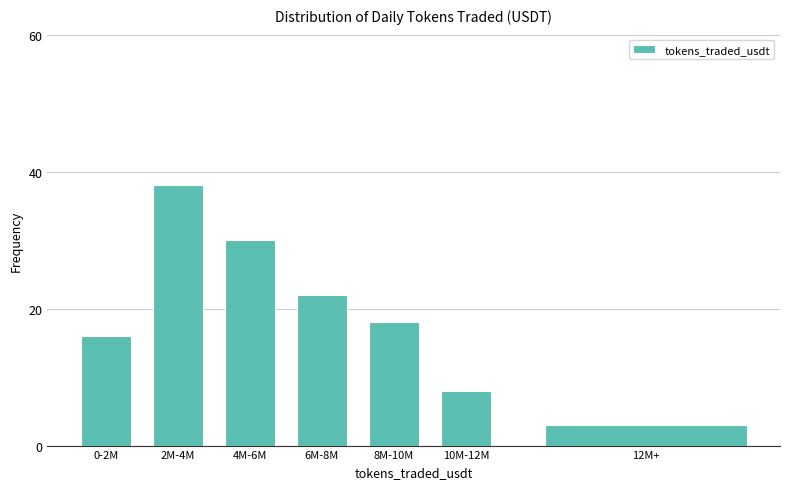

Reading left to right, list all the values displayed in this chart.

0-2M=16	2M-4M=38	4M-6M=30	6M-8M=22	8M-10M=18	10M-12M=8	12M+=3